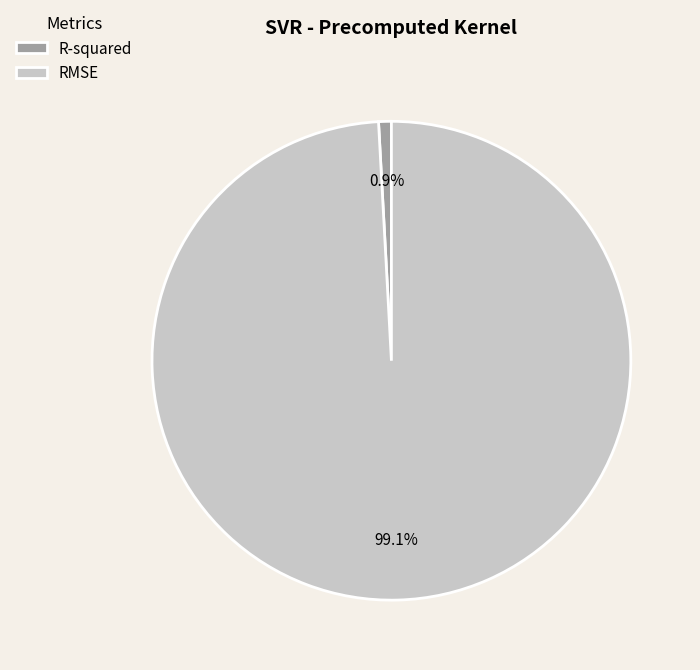

Does RMSE represent more than half of the total?

Yes